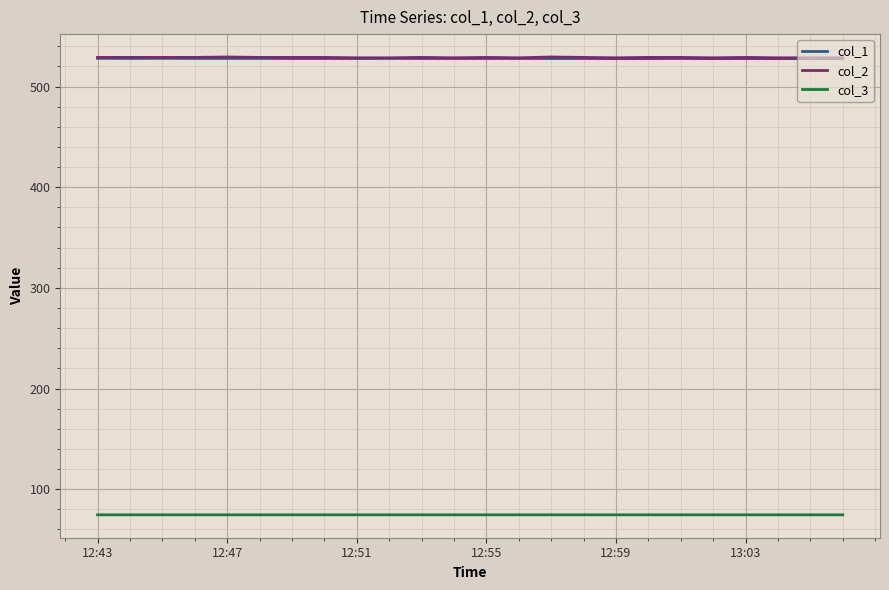

True or false: col_2 and col_3 intersect in this chart.

False